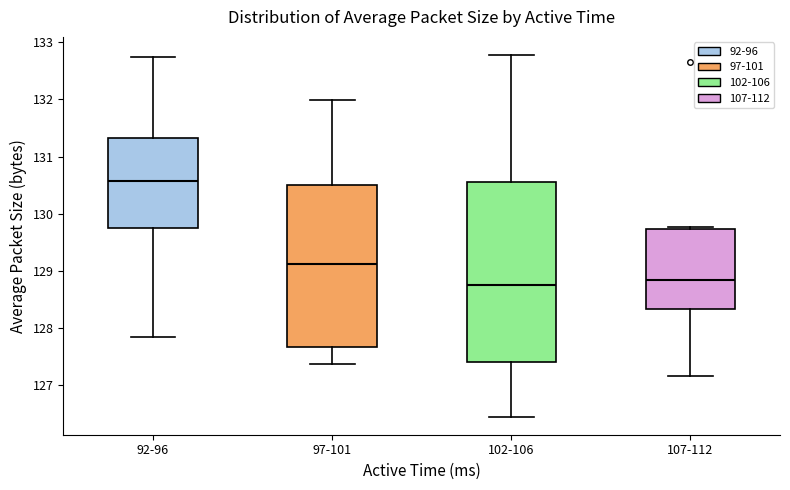

Which box is the tallest, from its lower edge to its upper edge?

102-106